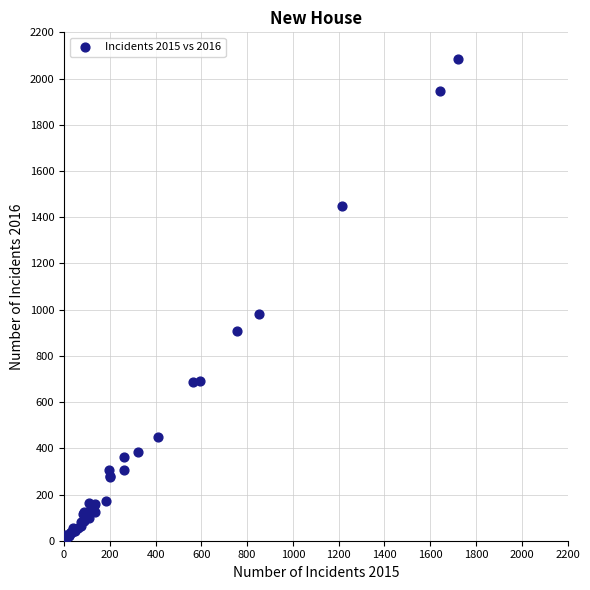

What Y value in the scatter plot is closest to 1048?

983